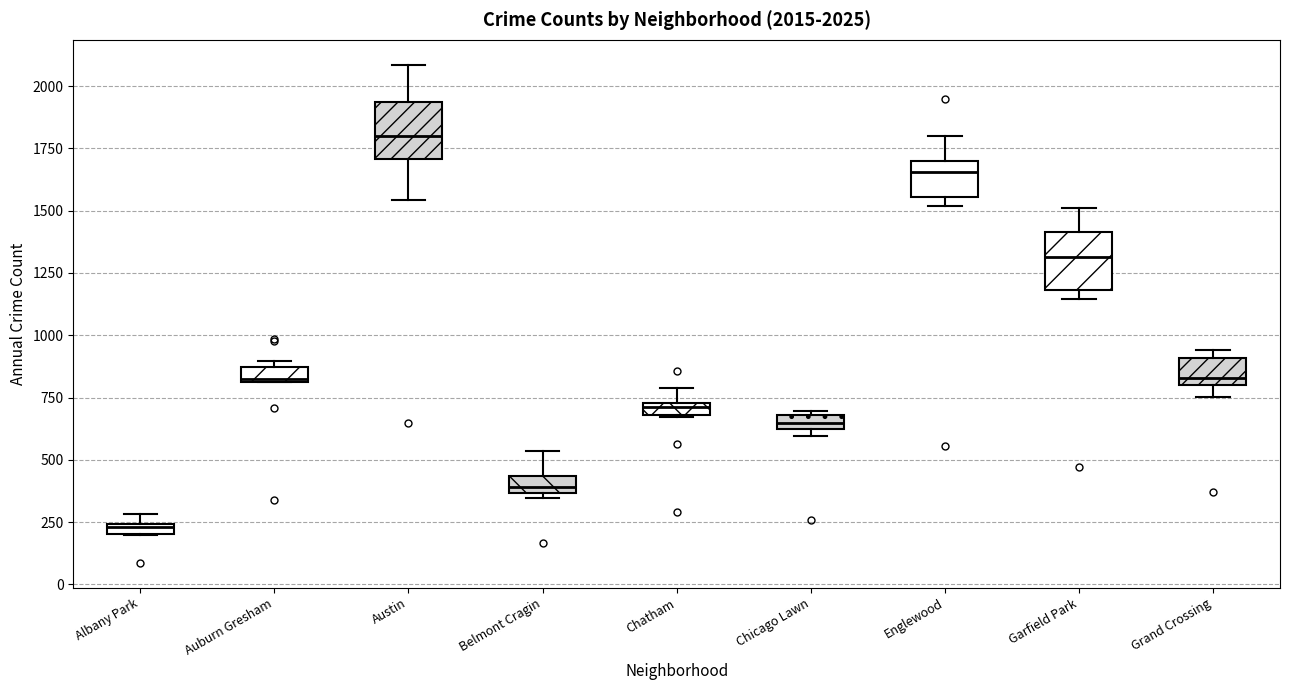

Which box has the lowest median line?

Albany Park